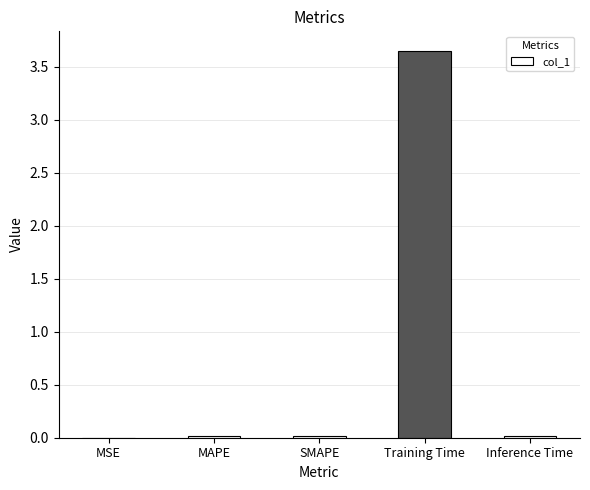

The chart shows a value of 0.0 at Inference Time. True or false?

True